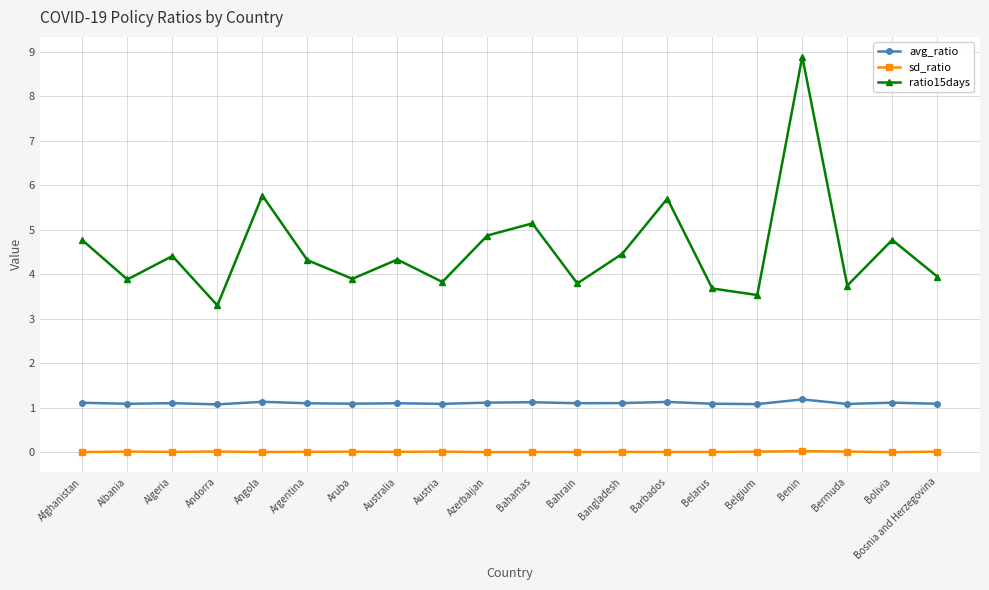

True or false: ratio15days and avg_ratio cross at least once.

False